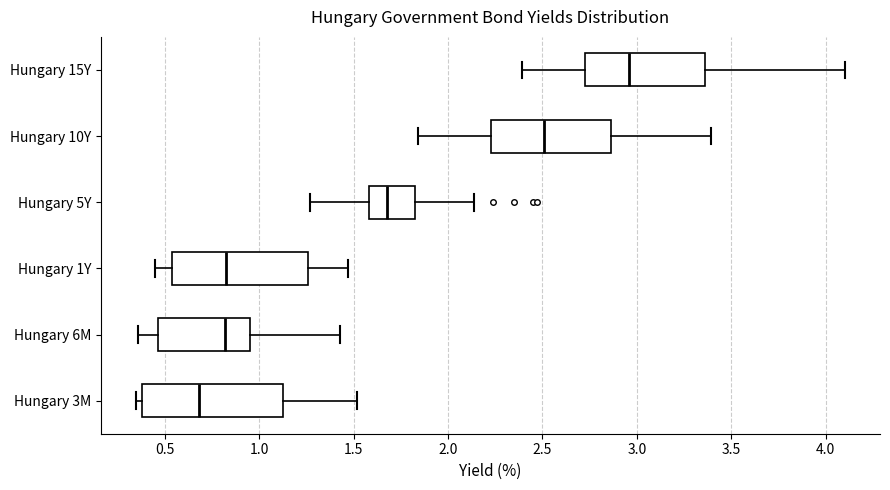

Reading bottom to top, transcribe this box plot: for each box, give where its median line is, the range the box spans, and where its two whiskers end, as read against the x-axis. The values are not printed on the chart, so give them approximately, as read against the axis.

Hungary 3M: median 0.70, box 0.40 to 1.15, whiskers 0.35 to 1.50
Hungary 6M: median 0.80, box 0.45 to 0.95, whiskers 0.35 to 1.45
Hungary 1Y: median 0.85, box 0.55 to 1.25, whiskers 0.45 to 1.45
Hungary 5Y: median 1.70, box 1.60 to 1.85, whiskers 1.25 to 2.15
Hungary 10Y: median 2.50, box 2.25 to 2.85, whiskers 1.85 to 3.40
Hungary 15Y: median 2.95, box 2.75 to 3.35, whiskers 2.40 to 4.10